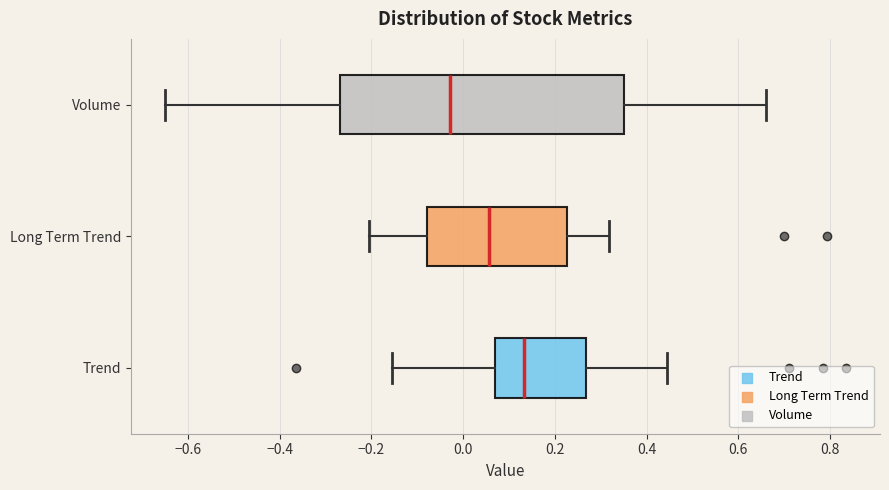

Comparing the boxes themselves (not the whiskers), which one is the widest?

Volume